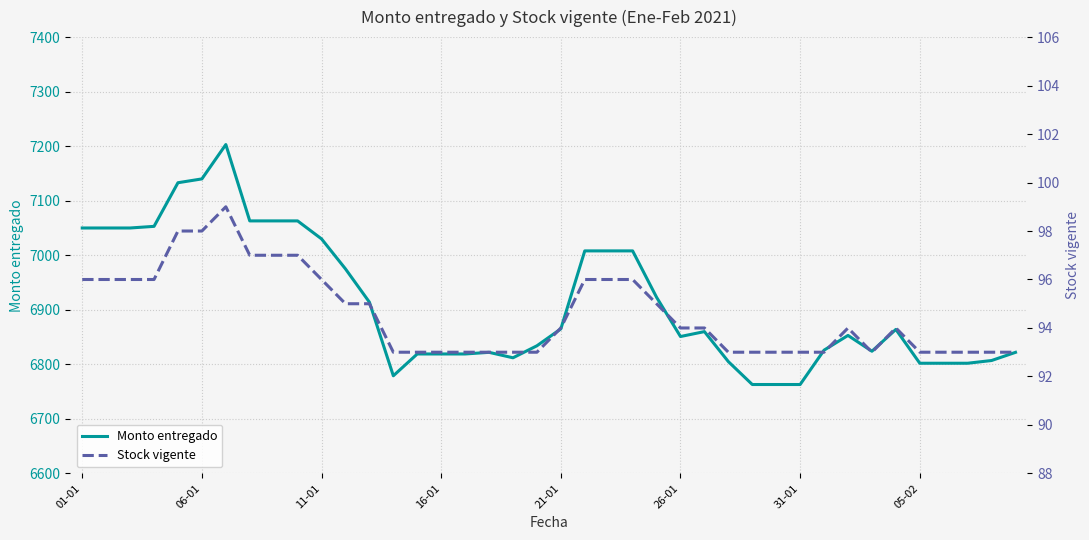

How many interior local peaks does the Stock vigente series have?

3